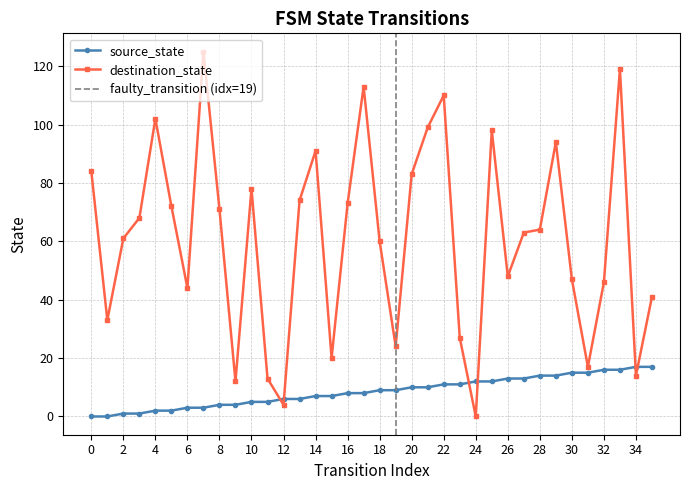

What is the difference between the destination_state values at 26 and 30?

1